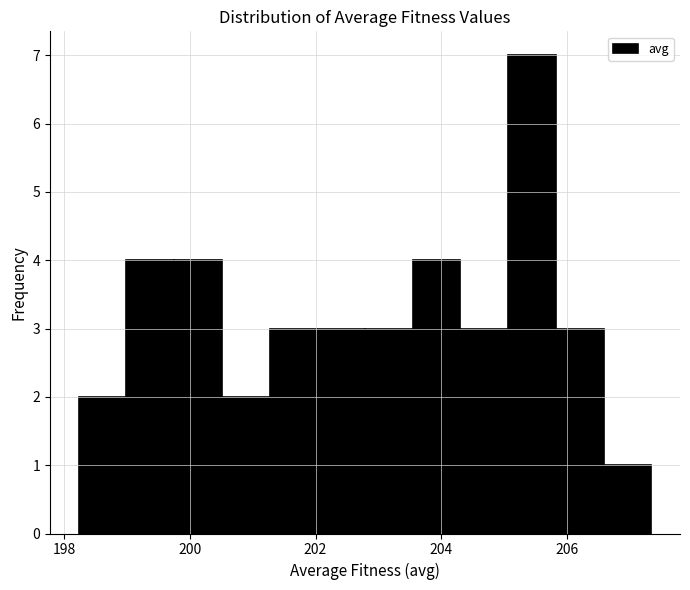

Read against the x-axis, roughly where is the centre of the tallest bar?

205.4